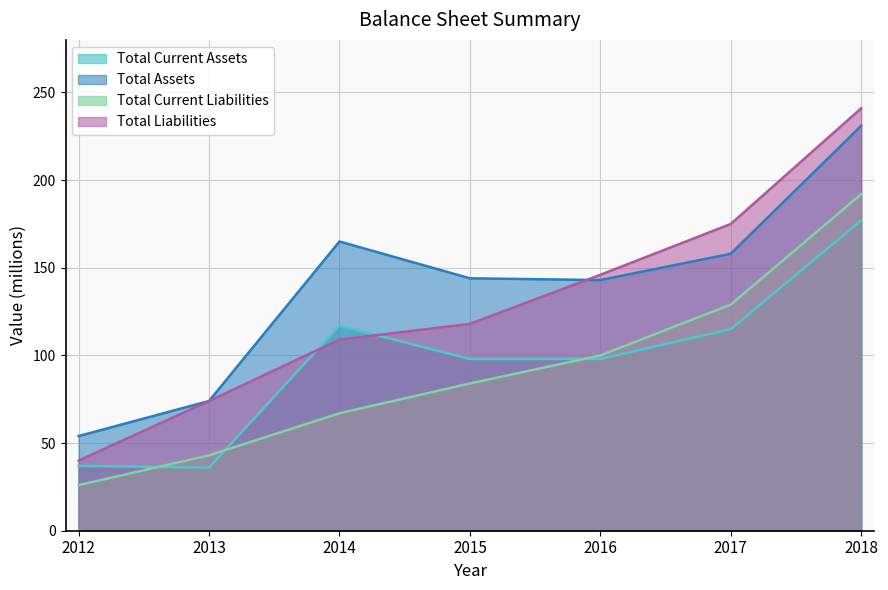

Count the number of data series in this chart.

4